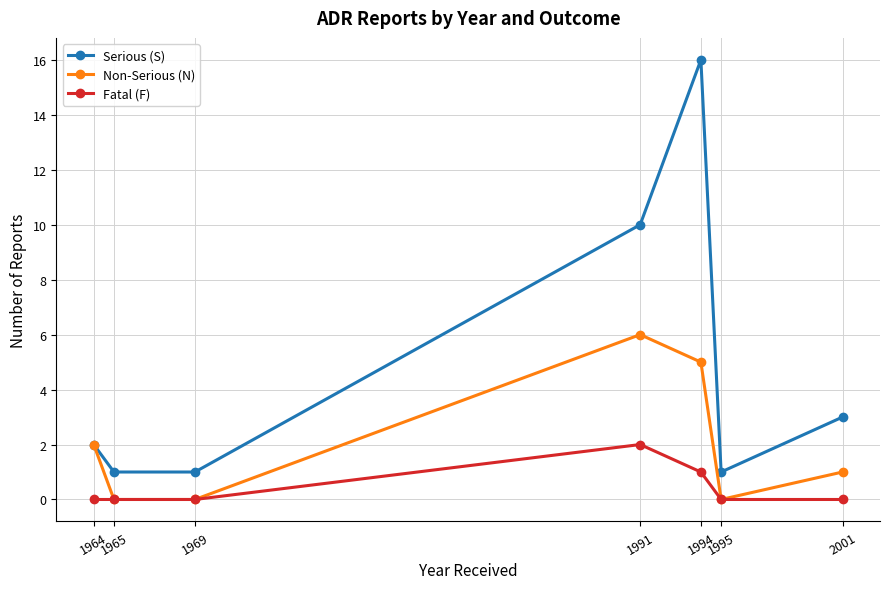

Is this an area chart (filled region under the line)?

No